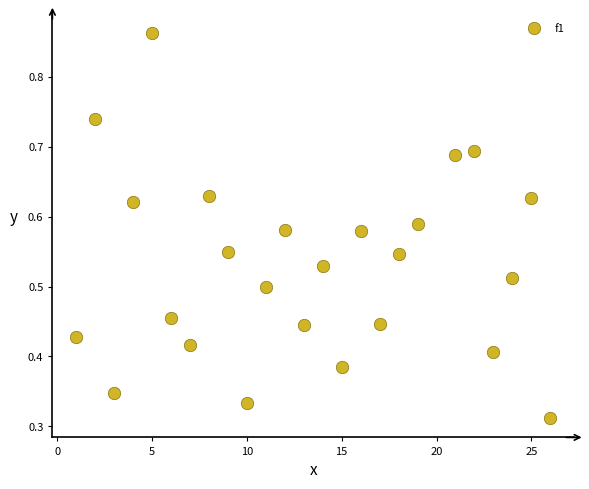

What is the range of X values (max minus min)?

25.0